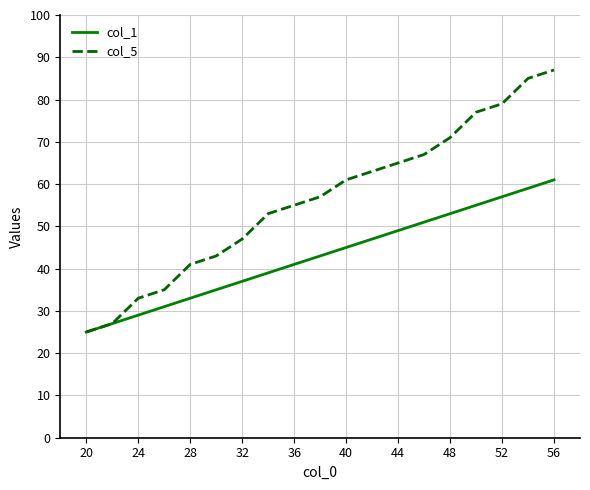

Which series has the widest spread of values?

col_5